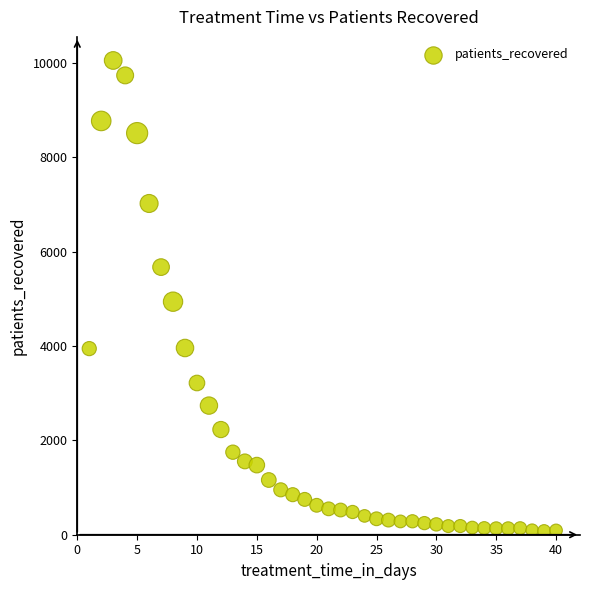

What is the range of X values (max minus min)?

39